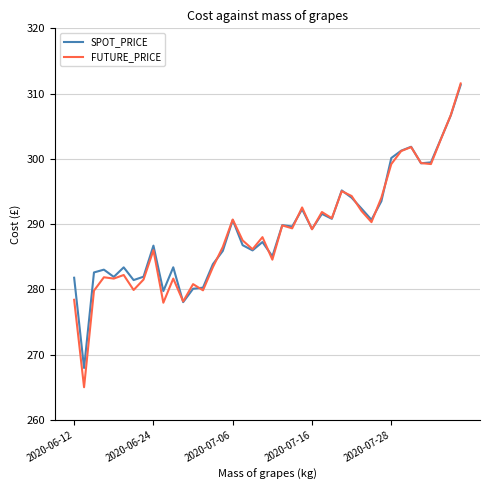

What is the lowest value of the FUTURE_PRICE series?

265.0